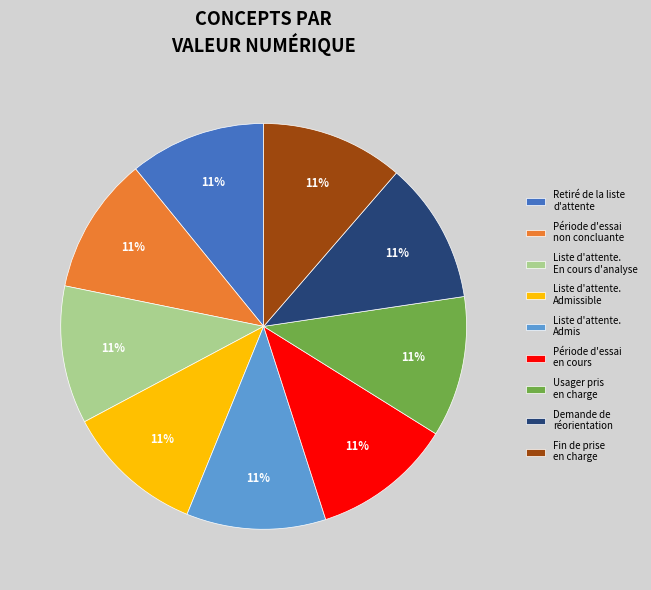

What is the ratio of the value at Demande de réorientation to the value at Période d'essai en cours?

1.0